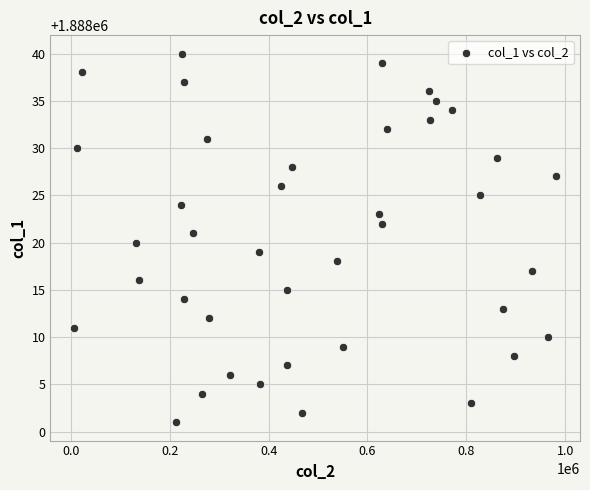

What is the range of Y values (max minus min)?

39